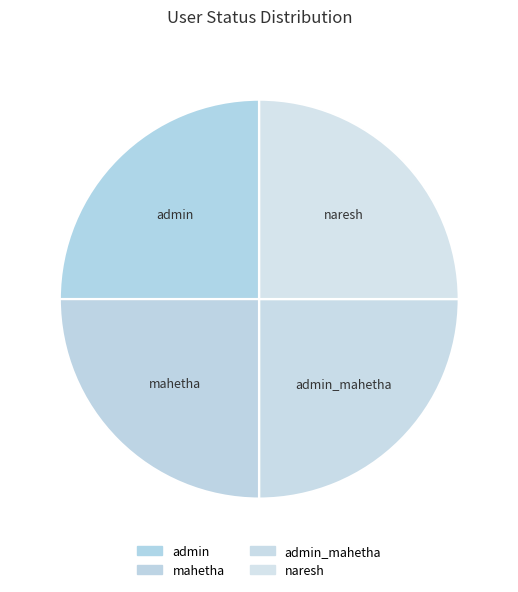

Is there a majority slice in this chart?

No